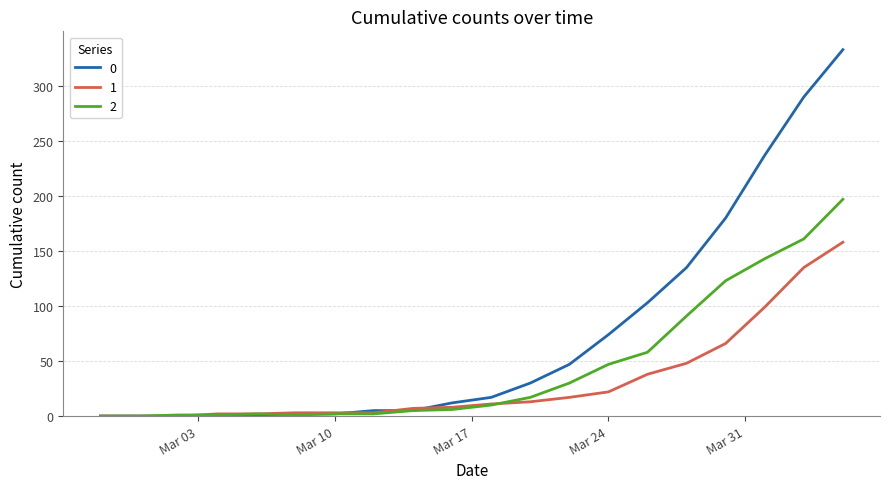

Rank the series by their maximum value, from highest to lowest.

0, 2, 1